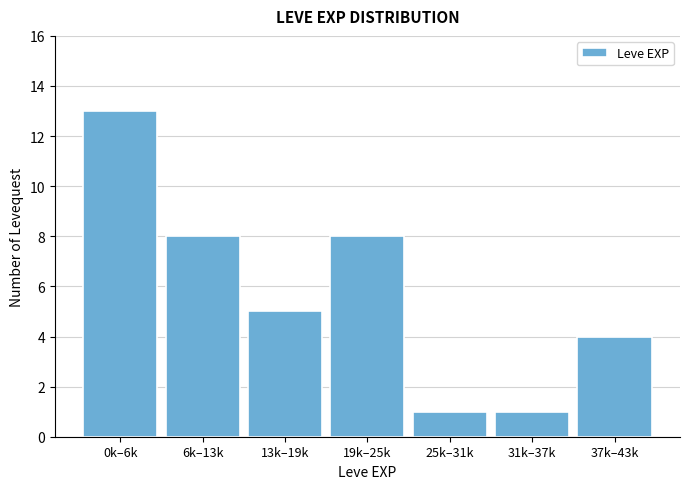

Reading left to right, transcribe all the data shown in this chart.

13	8	5	8	1	1	4